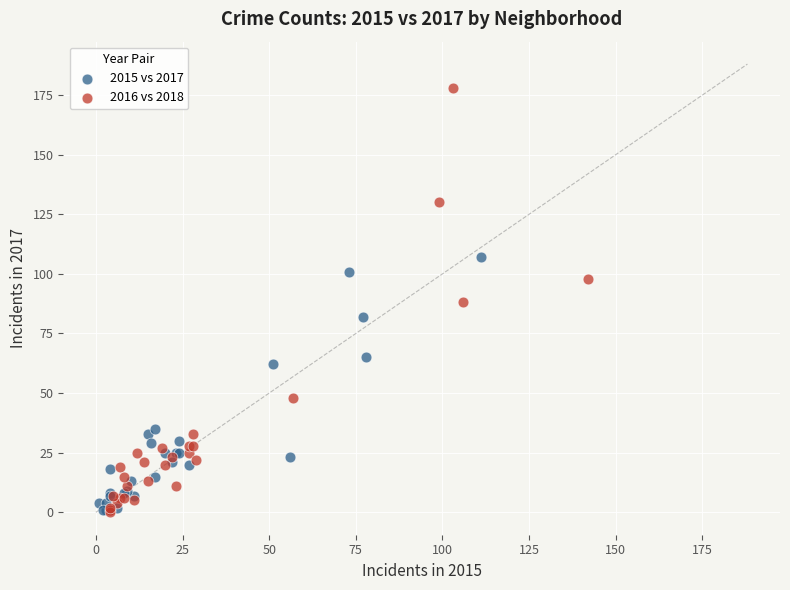

Which series reaches the maximum Y coordinate?

2016 vs 2018